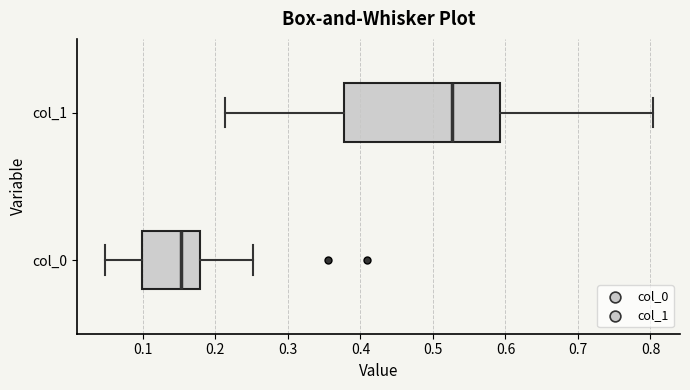

Reading bottom to top, transcribe this box plot: for each box, give where its median line is, the range the box spans, and where its two whiskers end, as read against the x-axis. The values are not printed on the chart, so give them approximately, as read against the axis.

col_0: median 0.15, box 0.10 to 0.18, whiskers 0.05 to 0.25
col_1: median 0.53, box 0.38 to 0.59, whiskers 0.21 to 0.80